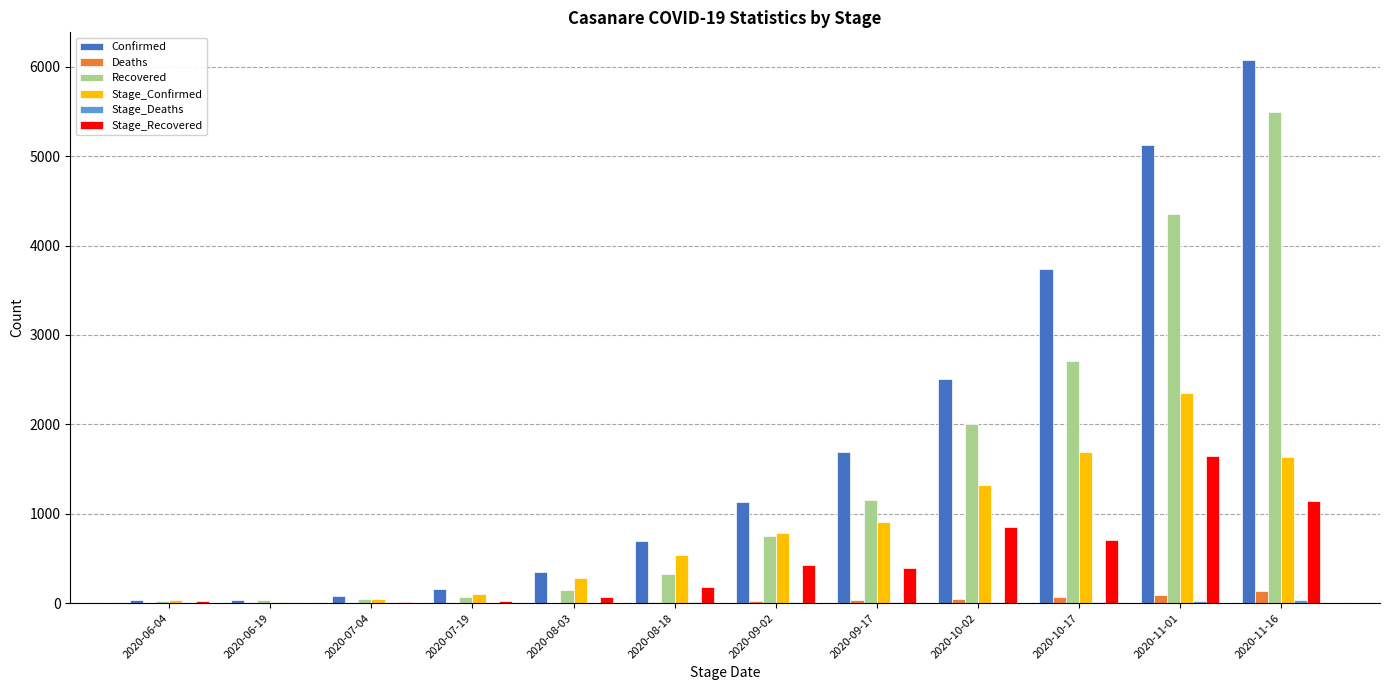

Which category has the highest value across all series?

2020-11-16